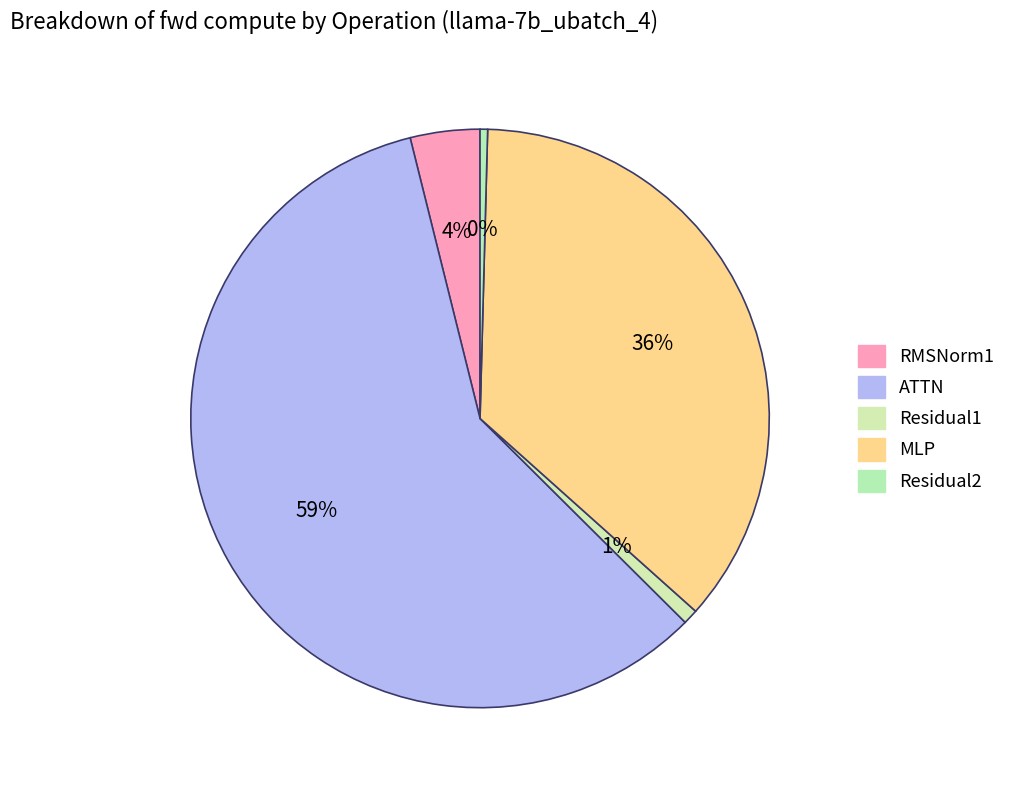

To the nearest percent, what portion does MLP represent?

36%